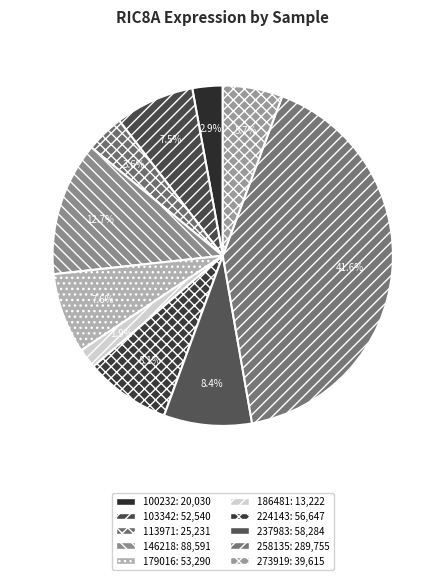

To the nearest percent, what portion does 186481 represent?

2%